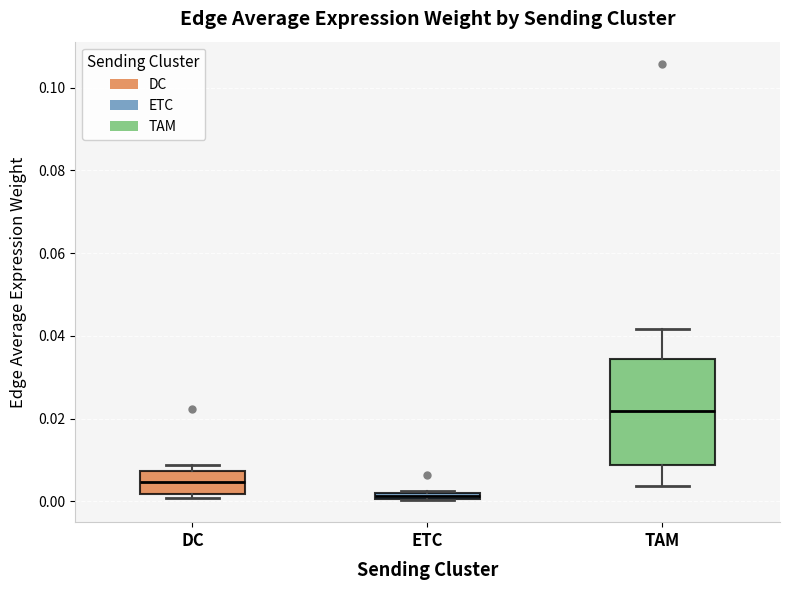

Which box has the highest median line?

TAM